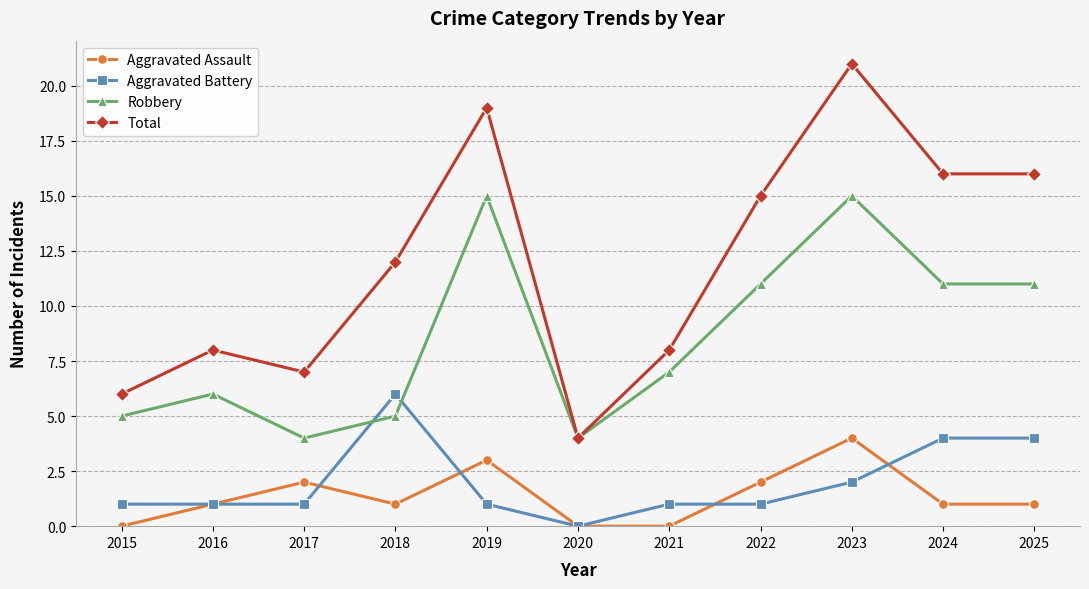

True or false: Aggravated Assault and Robbery intersect in this chart.

False